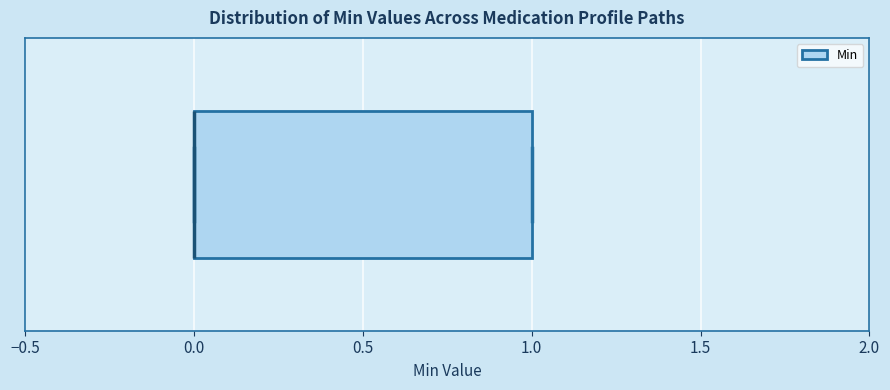

Read this box plot against the x-axis: the position of the median line, the range covered by the box, and the ends of both whiskers. The values are not printed on the chart, so give them approximately, as read against the axis.

median 0 (drawn on the box's left edge), box 0 to 1, whiskers 0 to 1